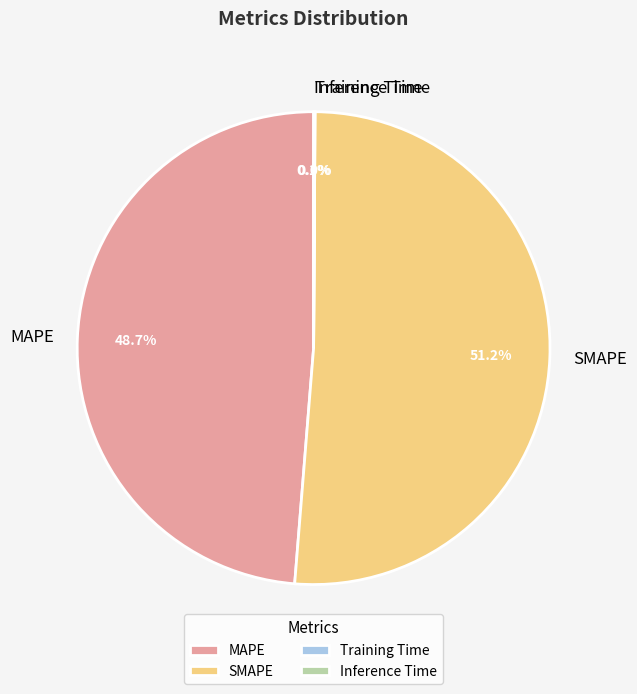

Combined, do SMAPE and MAPE account for over 50%?

Yes